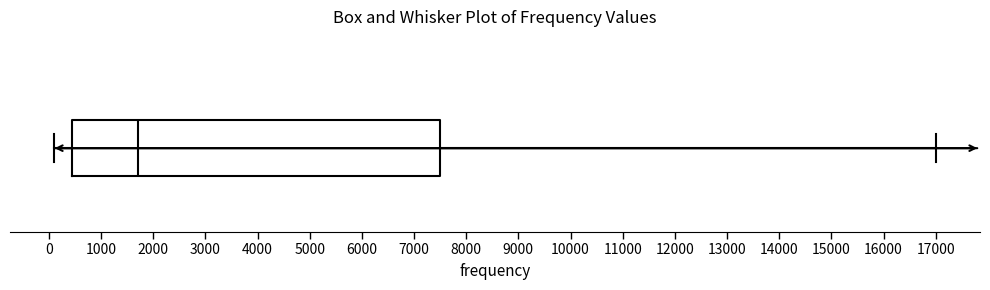

Where does the right whisker of the box end on the x-axis? The values are not printed on the chart, so give them approximately, as read against the axis.

17000